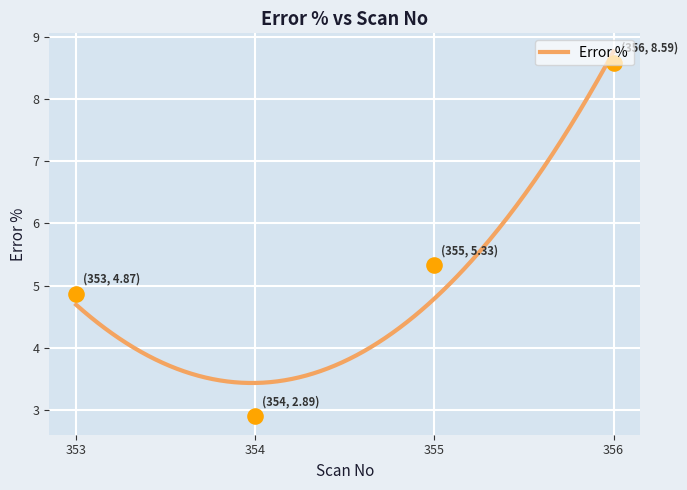

What is the change in value from 355 to 356?

+3.3